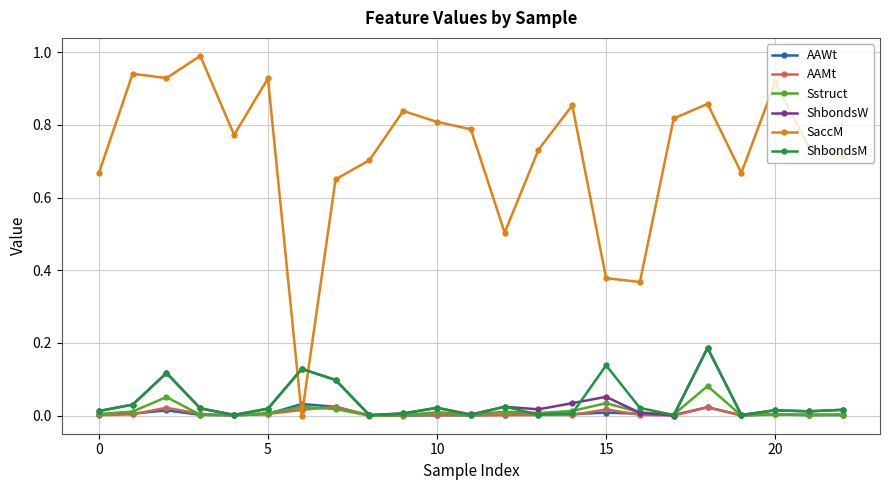

True or false: SaccM and Sstruct cross at least once.

True